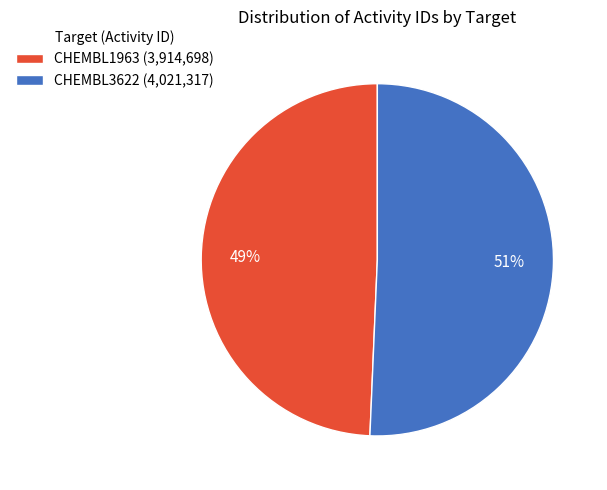

How many segments does this pie chart have?

2